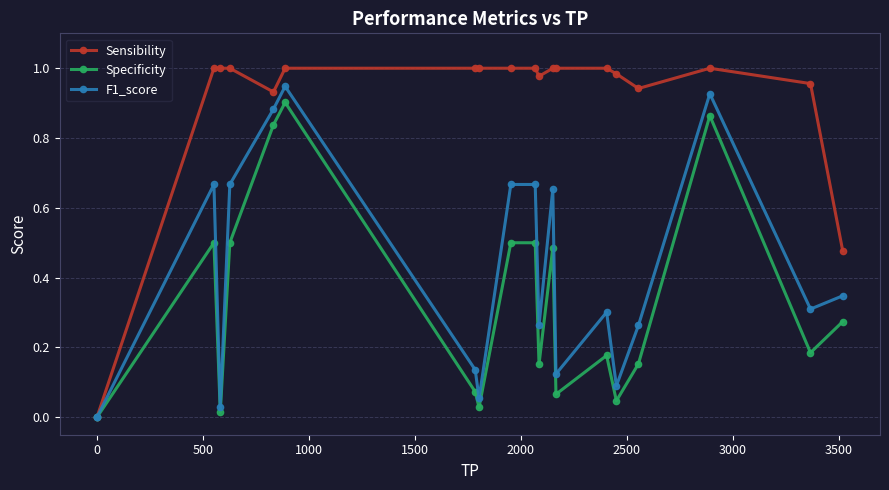

What are all the series names shown in the legend?

Sensibility, Specificity, F1_score